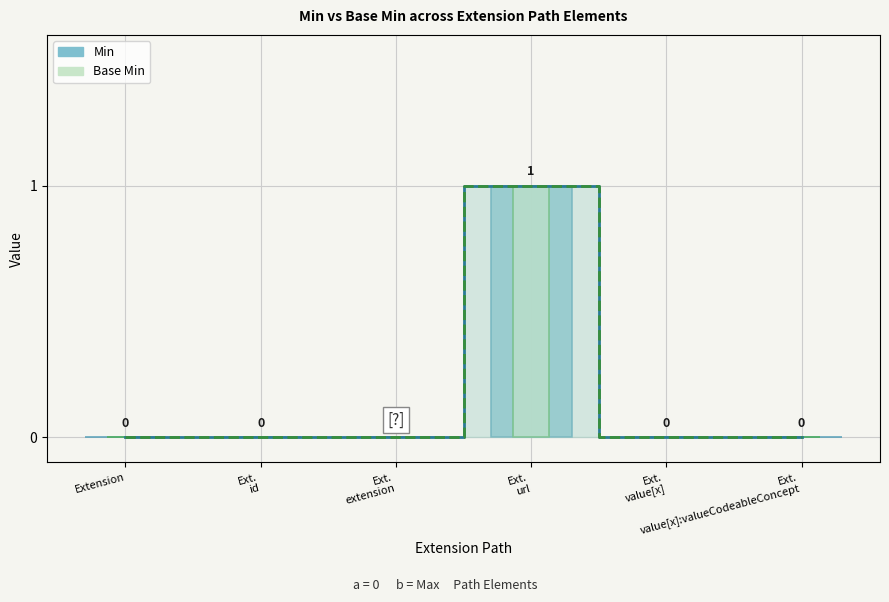

Are the bars horizontal?

No